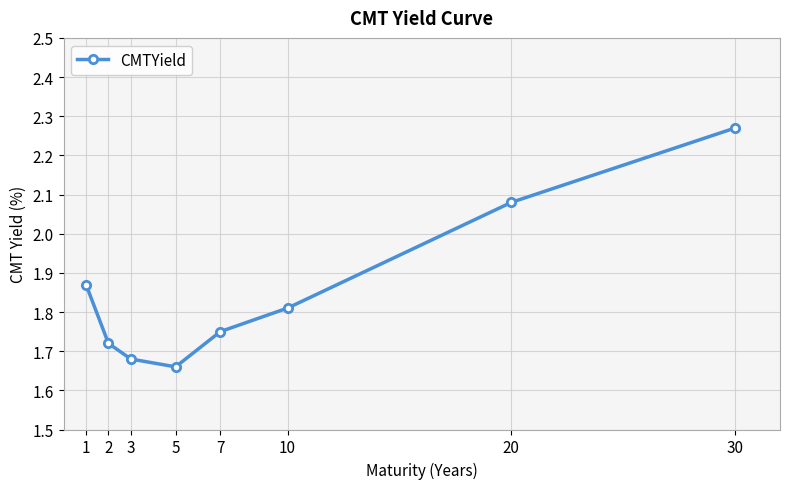

Rank the categories by value from lowest to highest.

5, 3, 2, 7, 10, 1, 20, 30